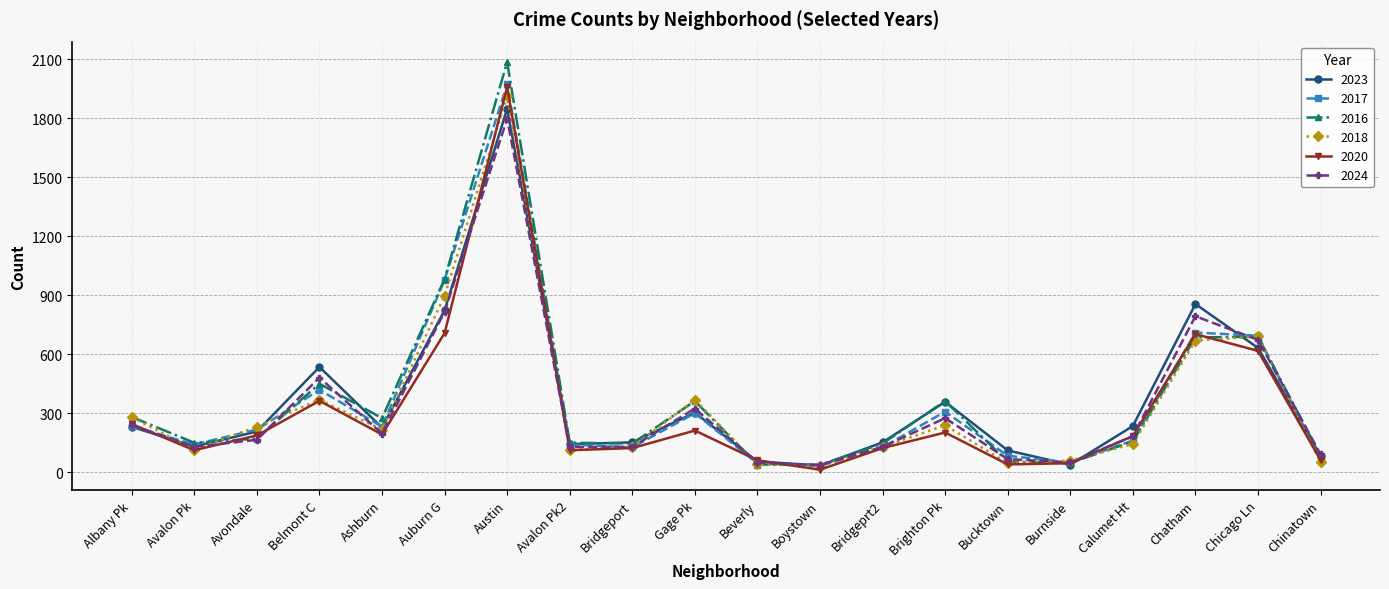

What is the sum of the 2018 values at Austin and Avondale?

2145